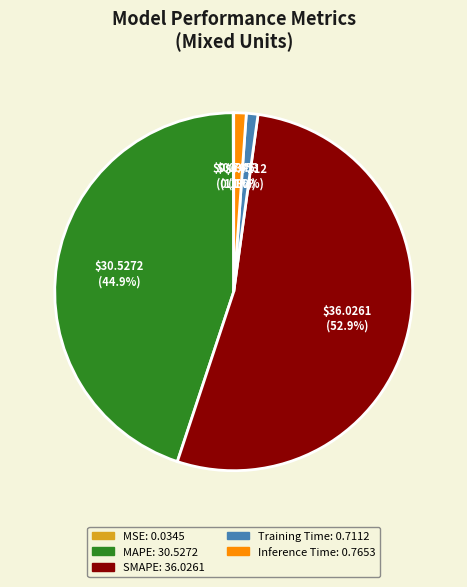

How much of the chart is everything except SMAPE?

47.1%